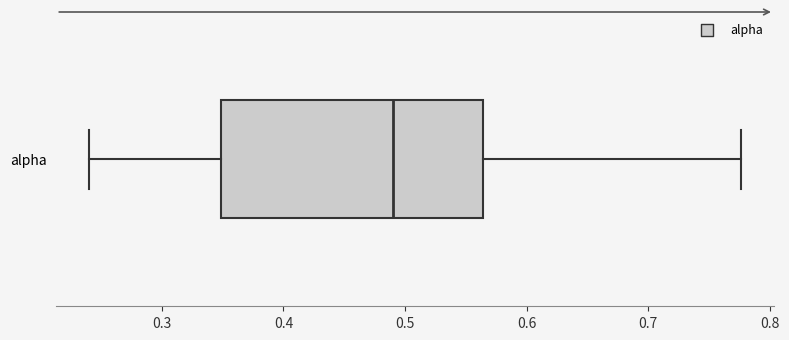

Where is the left edge of the box for alpha on the x-axis? The values are not printed on the chart, so give them approximately, as read against the axis.

0.35